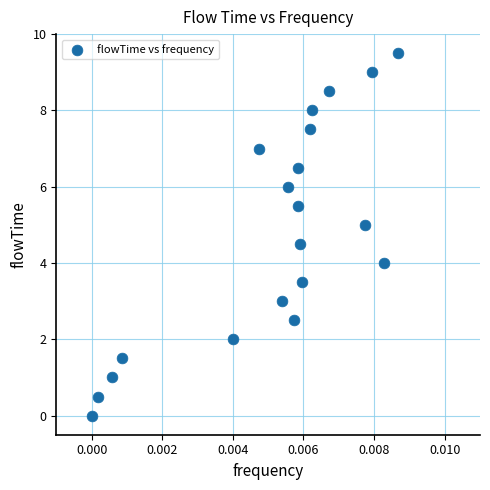

What is the range of Y values (max minus min)?

9.5